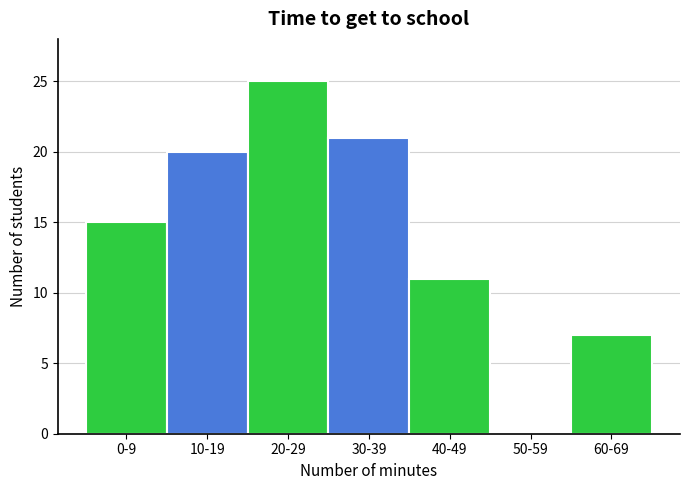

Reading right to left, what are all the values shown in this chart?

60-69=7	50-59=0	40-49=11	30-39=21	20-29=25	10-19=20	0-9=15